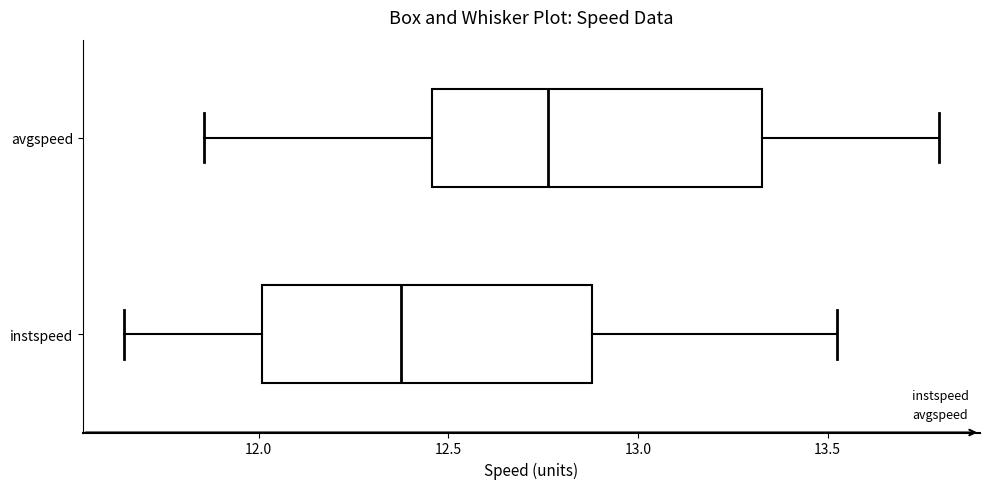

Reading bottom to top, transcribe this box plot: for each box, give where its median line is, the range the box spans, and where its two whiskers end, as read against the x-axis. The values are not printed on the chart, so give them approximately, as read against the axis.

instspeed: median 12.40, box 12.00 to 12.90, whiskers 11.65 to 13.50
avgspeed: median 12.75, box 12.45 to 13.35, whiskers 11.85 to 13.80